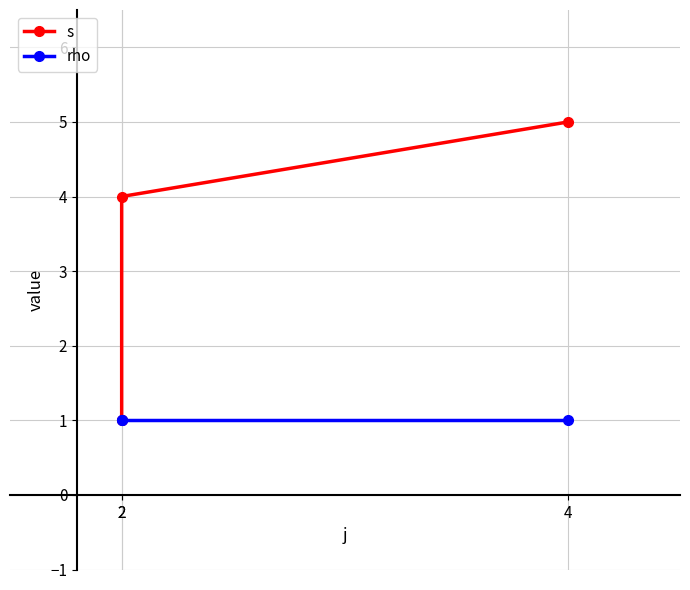

What is the sum of all s values?

10